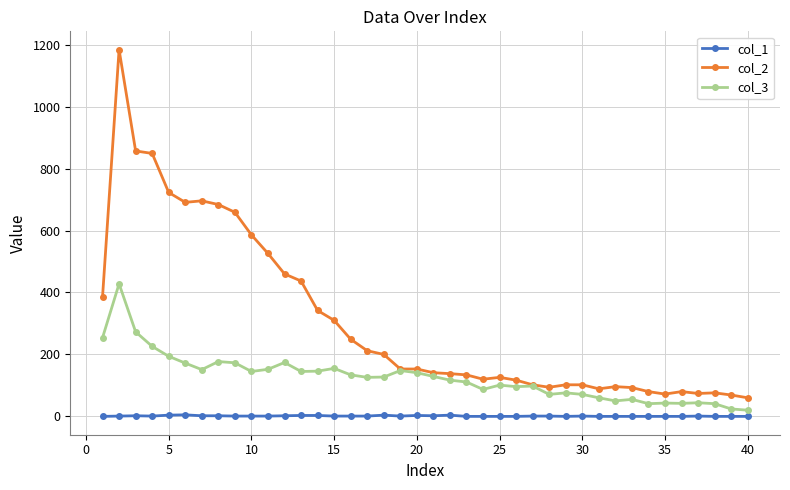

True or false: col_1 and col_2 intersect in this chart.

False